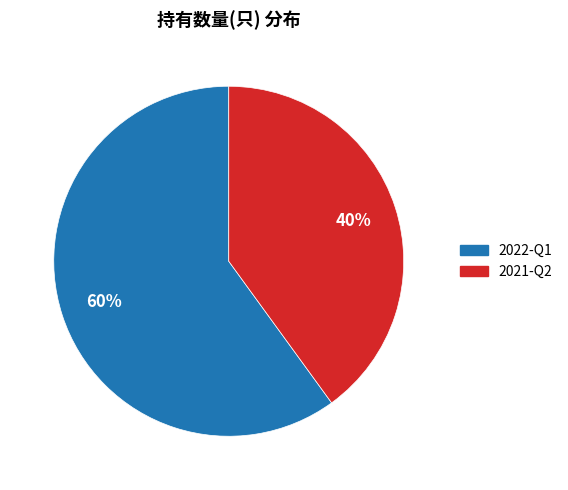

Is the sum of 2022-Q1 and 2021-Q2 greater than half?

Yes